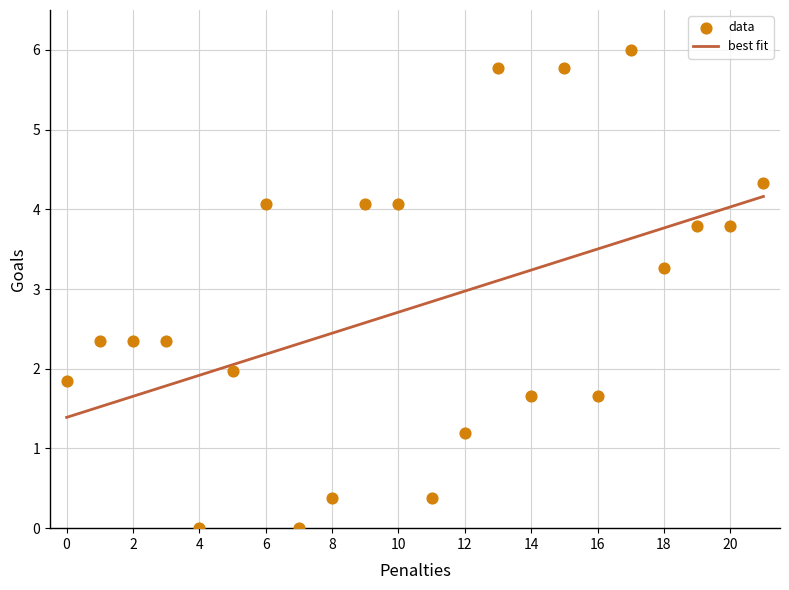

What is the range of Y values (max minus min)?

6.0